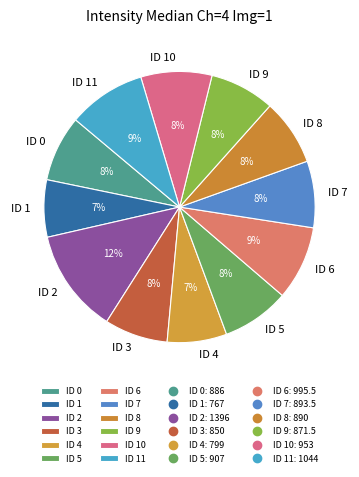

Does ID 3 account for over 50% of the chart?

No